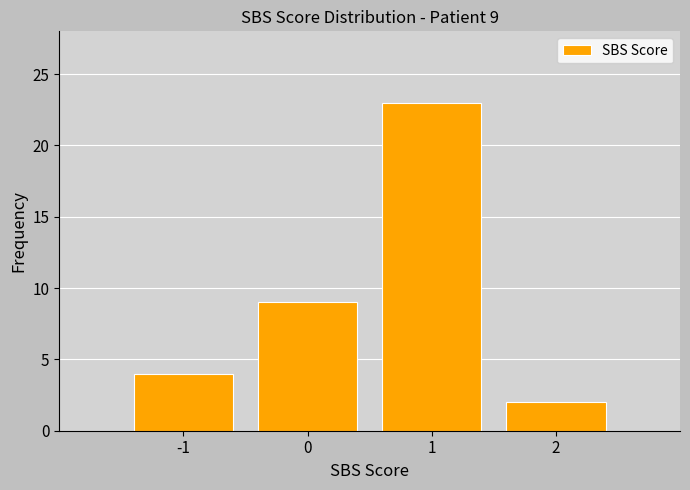

Which range on the x-axis has the tallest bar?

0.5 to 1.5